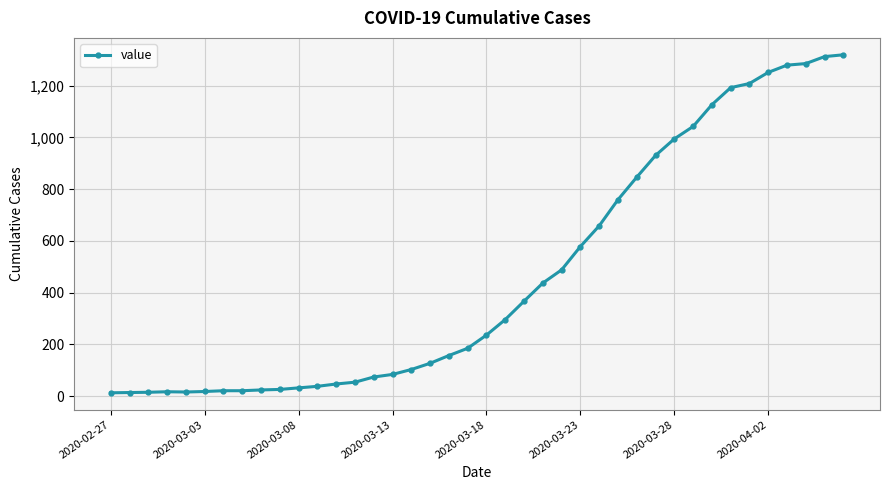

Is this an area chart (filled region under the line)?

No